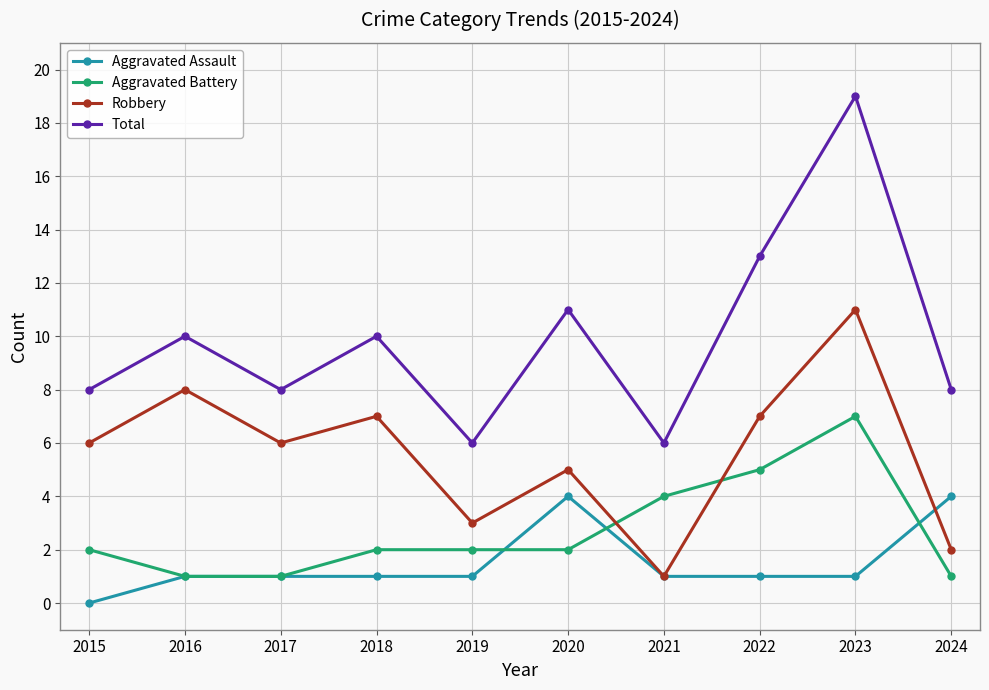

Which series changed the most between 2019 and 2022?

Total